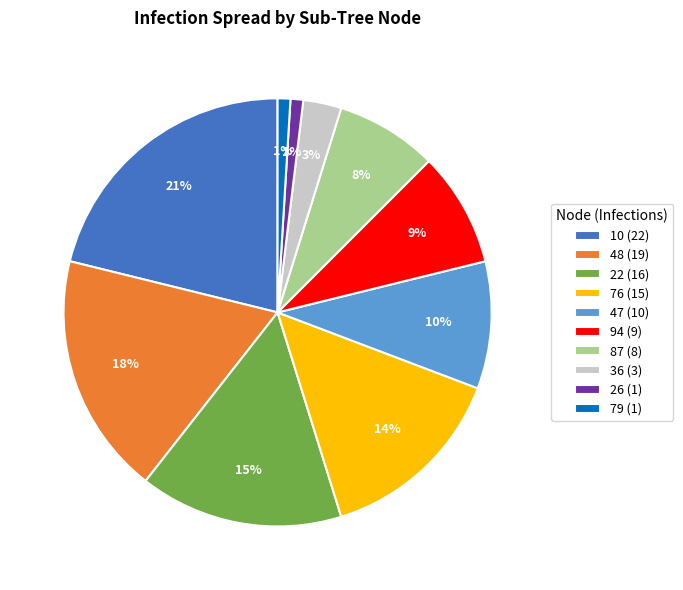

Between 87 (8) and 76 (15), which is larger?

76 (15)